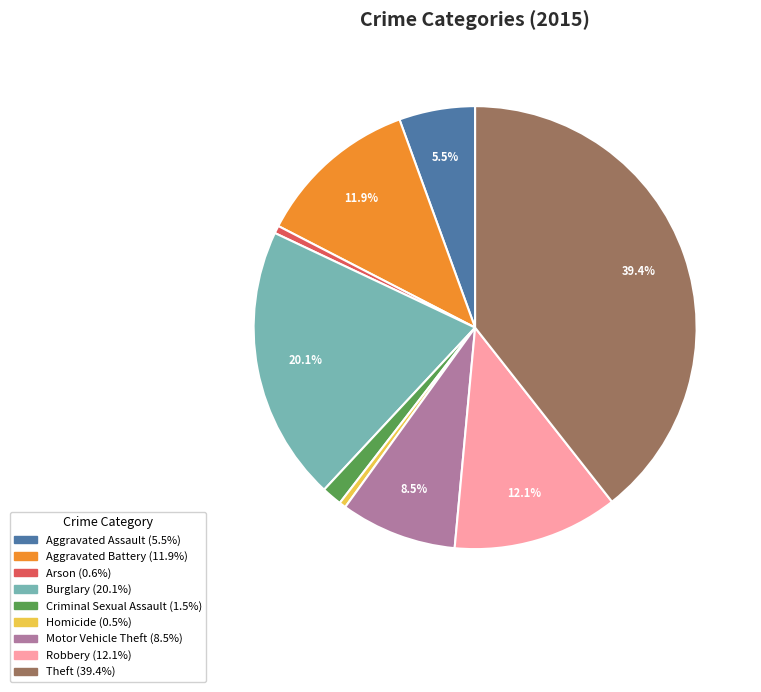

Is it true that Arson is 15% of the pie?

False